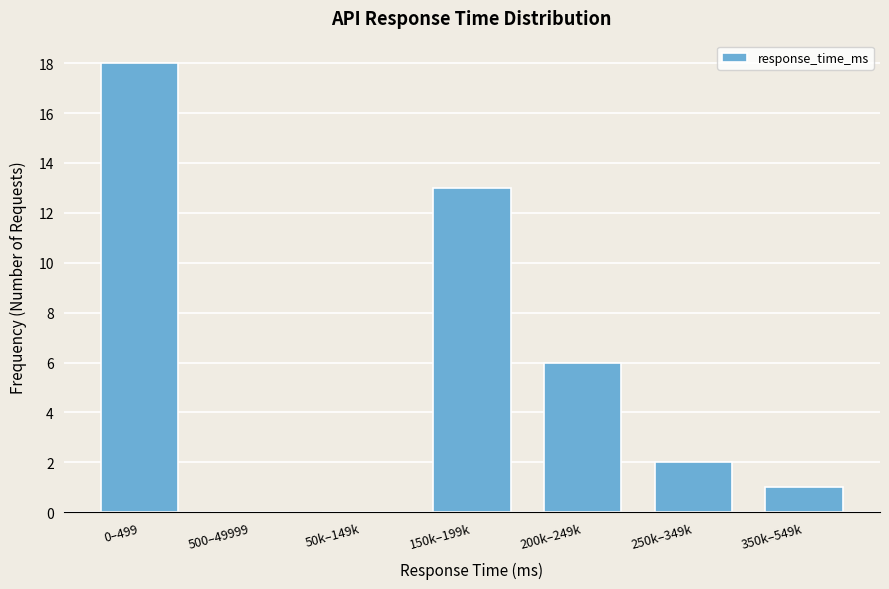

Reading left to right, extract all data points from this chart.

0–499=18	500–49999=0	50k–149k=0	150k–199k=13	200k–249k=6	250k–349k=2	350k–549k=1